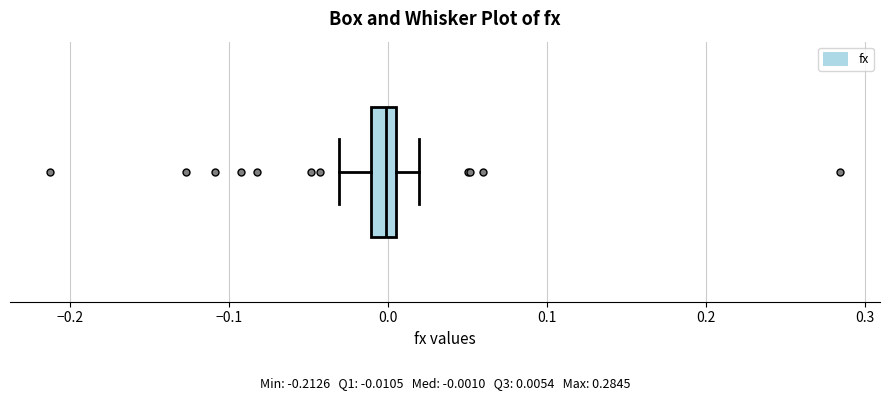

Read this box plot against the x-axis: the position of the median line, the range covered by the box, and the ends of both whiskers. The values are not printed on the chart, so give them approximately, as read against the axis.

median 0.00, box -0.01 to 0.01, whiskers -0.03 to 0.02